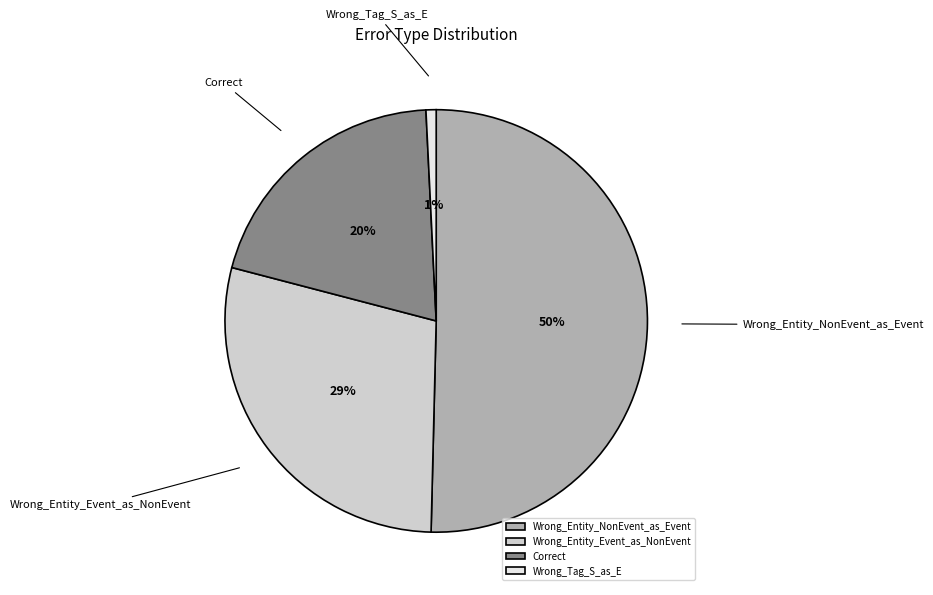

Which category accounts for the majority?

Wrong_Entity_NonEvent_as_Event